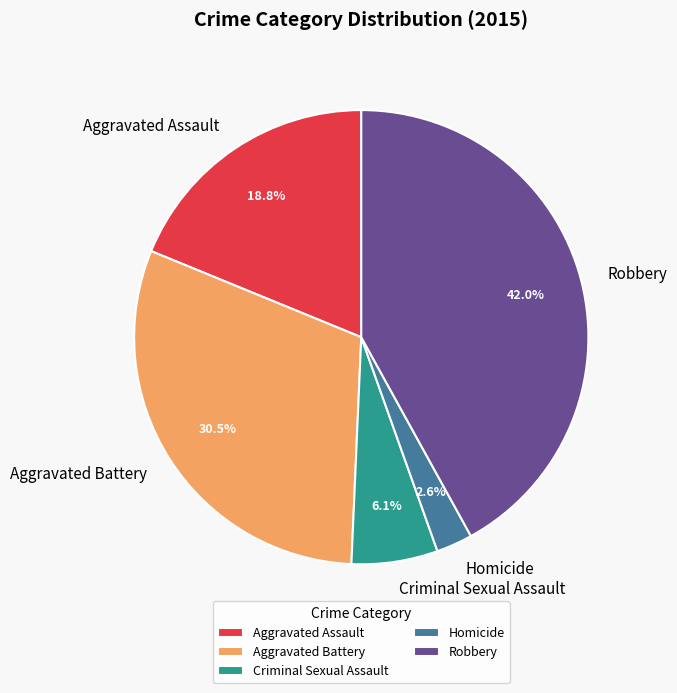

Is there a majority slice in this chart?

No